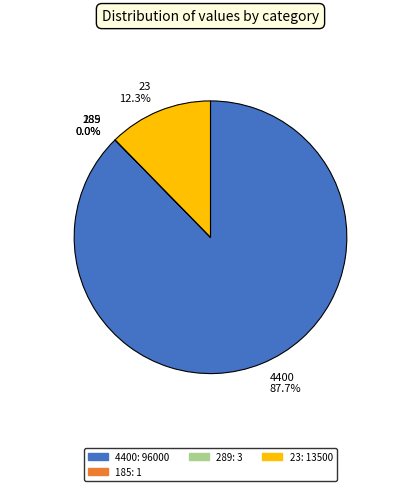

Which slice represents more than half of the pie?

4400